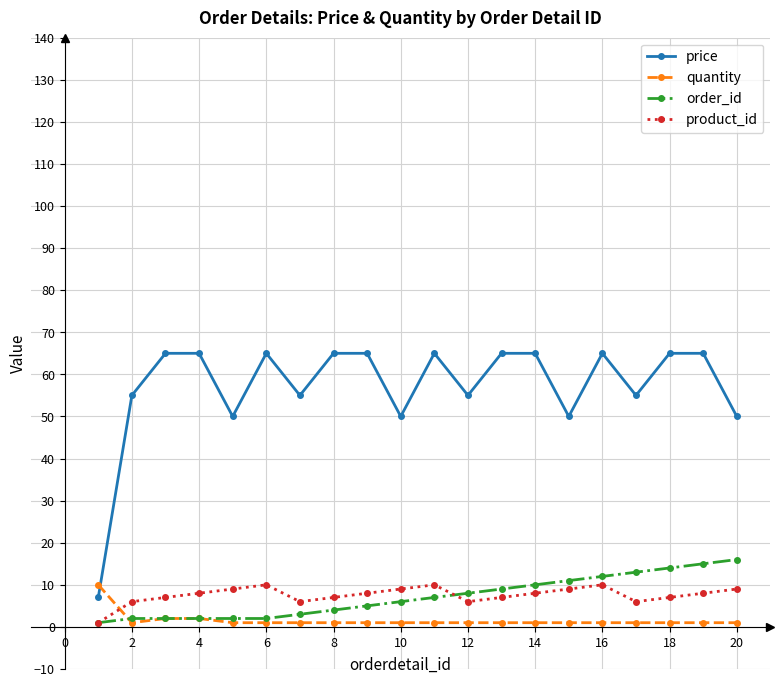

At how many categories does at least one series exceed 47?

19